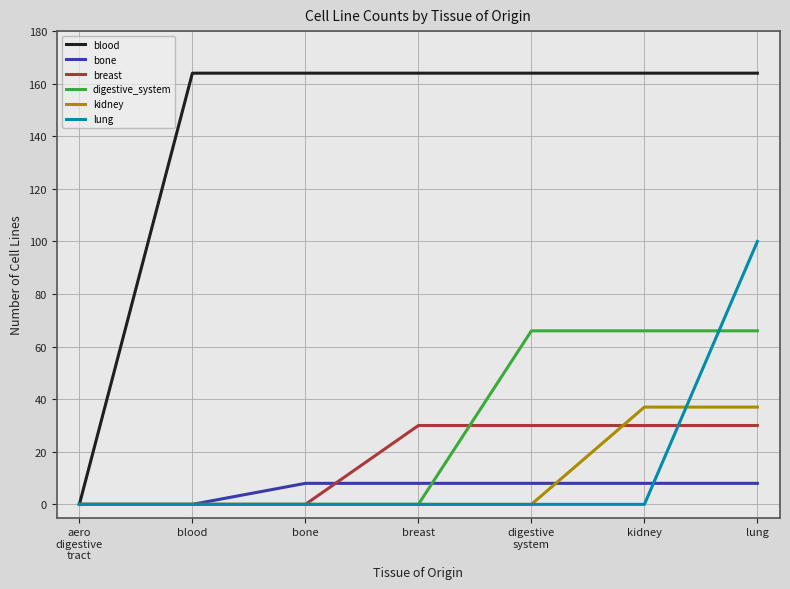

What is the maximum value shown in the chart?

164